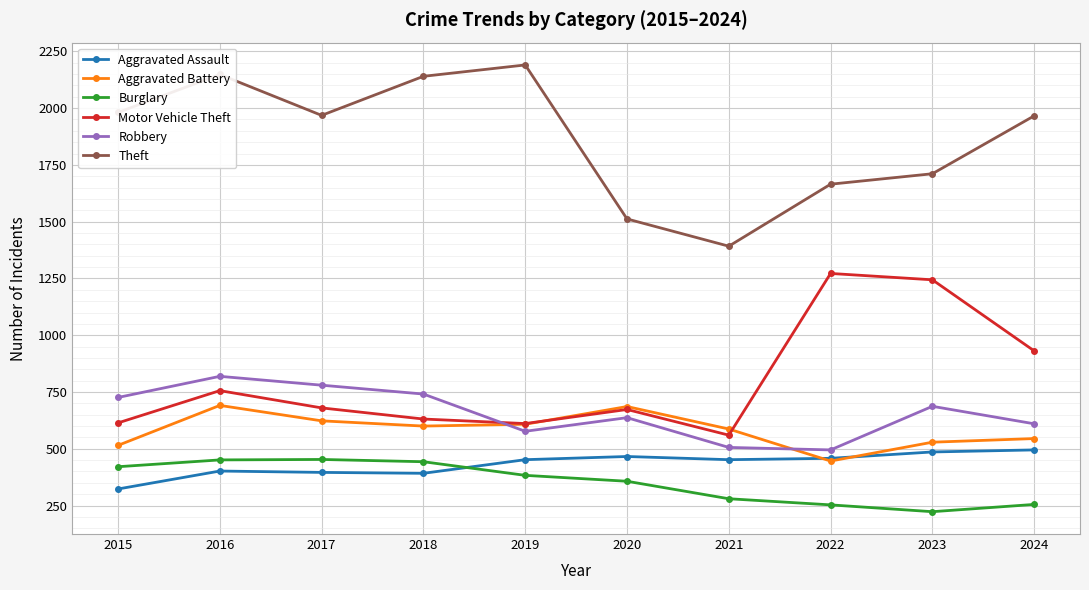

At which label is Burglary closest to 338?

2020